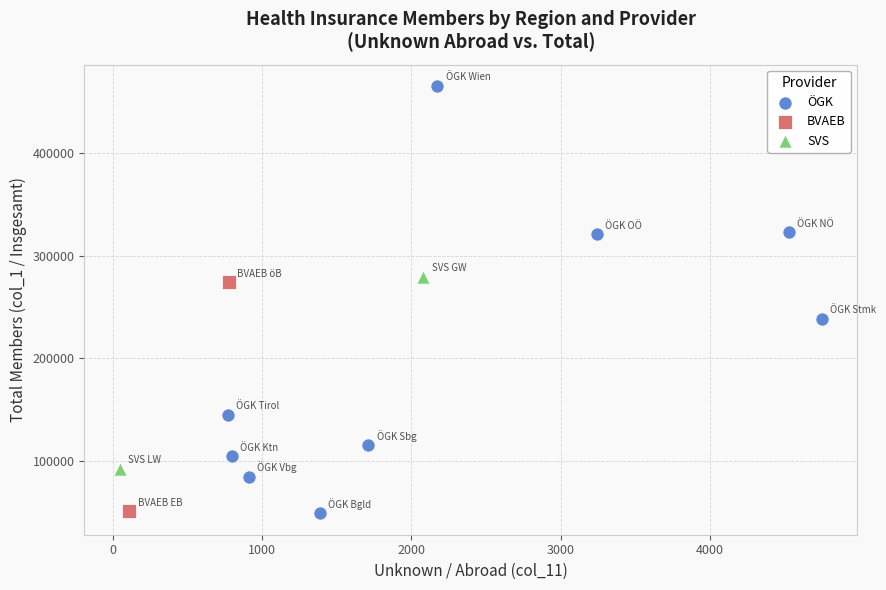

Which series has the largest Y range (max minus min)?

ÖGK